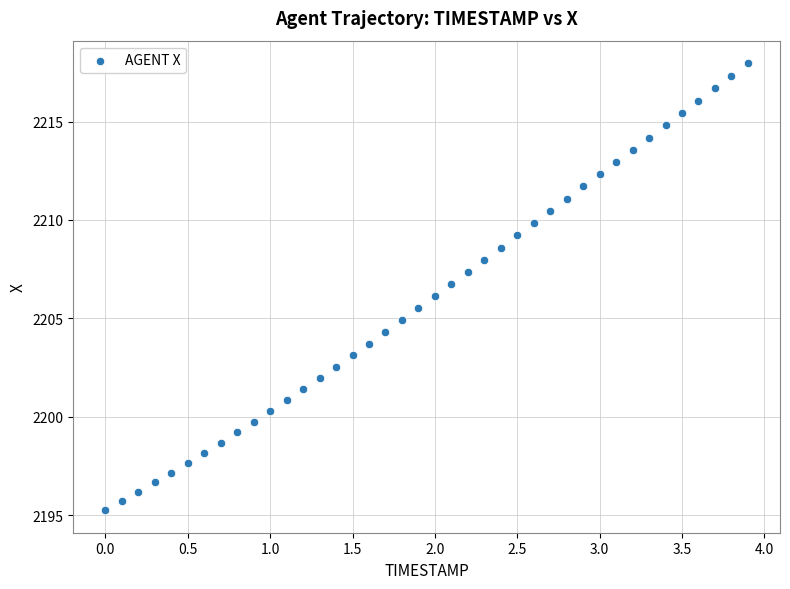

What is the range of X values (max minus min)?

3.9